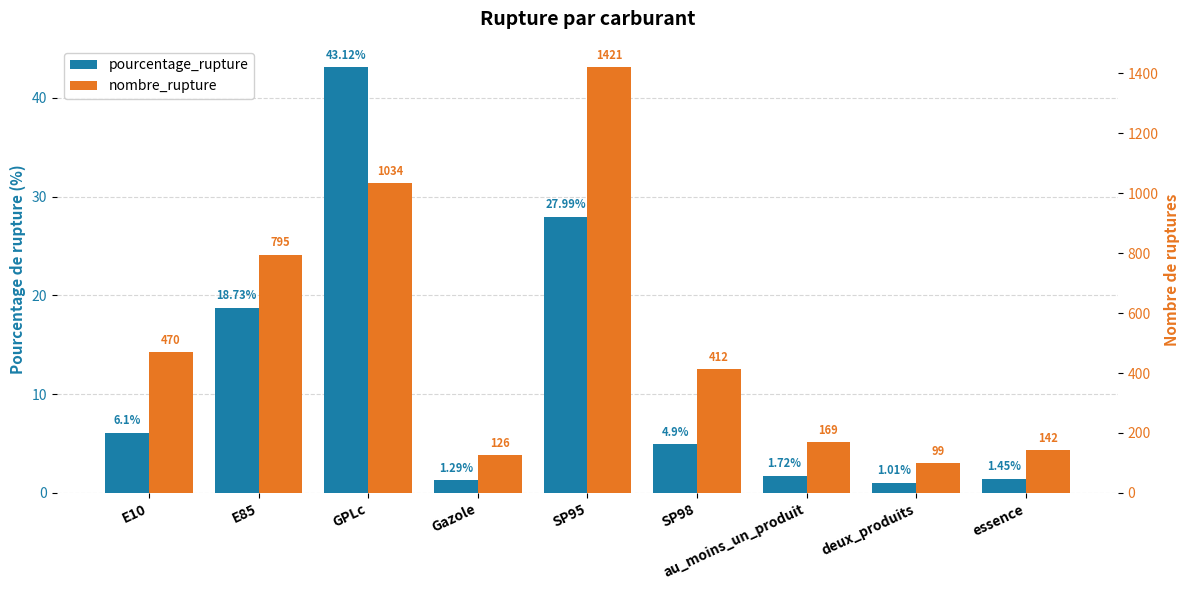

Reading right to left, what are all the values shown in this chart?

pourcentage_rupture: 1.4	1.0	1.7	4.9	28.0	1.3	43.1	18.7	6.1
nombre_rupture: 142.0	99.0	169.0	412.0	1421.0	126.0	1034.0	795.0	470.0